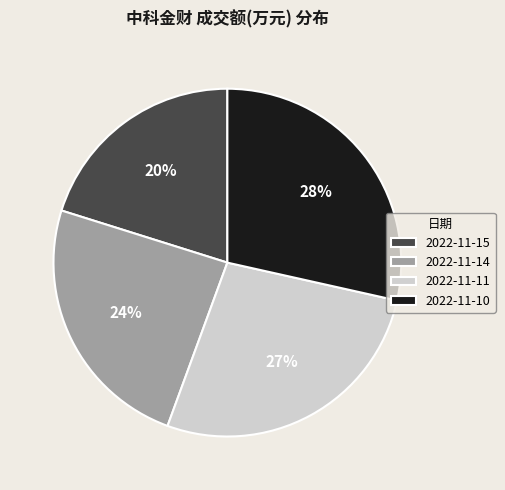

Which slice is the smallest?

2022-11-15